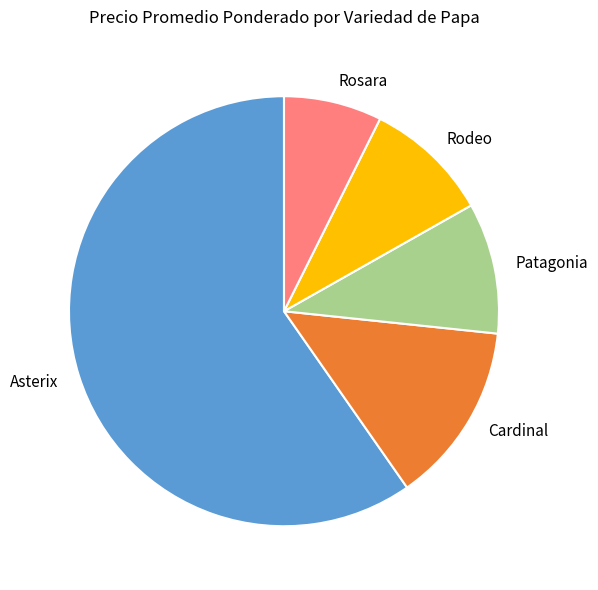

The Patagonia slice represents 10% of the pie. True or false?

True